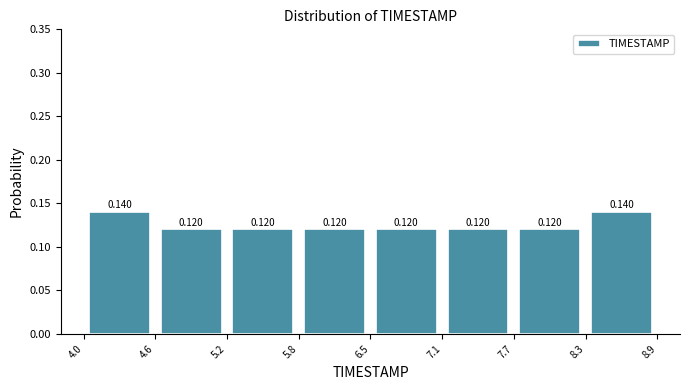

Reading left to right, list every bar in this chart as the range it spans on the x-axis followed by its height.

4.0 to 4.6: 0.140
4.6 to 5.2: 0.120
5.2 to 5.8: 0.120
5.8 to 6.5: 0.120
6.5 to 7.1: 0.120
7.1 to 7.7: 0.120
7.7 to 8.3: 0.120
8.3 to 8.9: 0.140